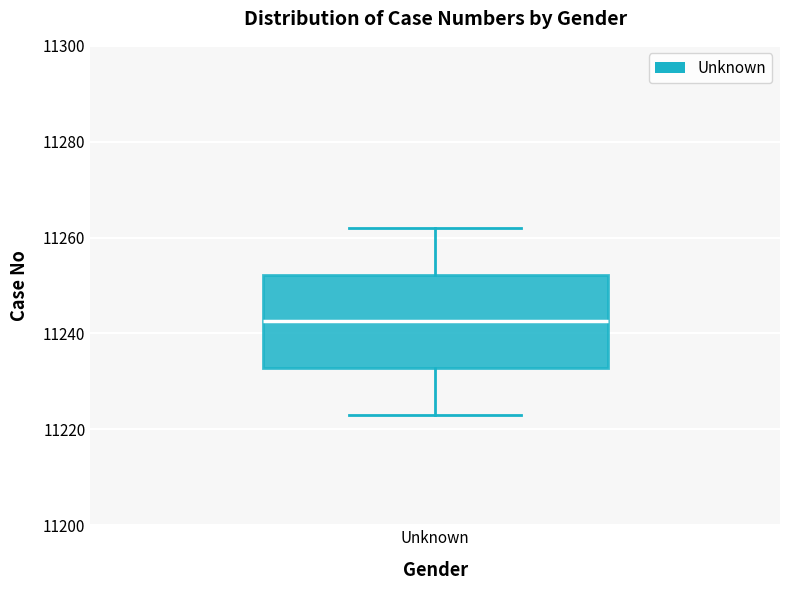

Read this box plot against the y-axis: the position of the median line, the range covered by the box, and the ends of both whiskers. The values are not printed on the chart, so give them approximately, as read against the axis.

median 11242, box 11232 to 11252, whiskers 11224 to 11262